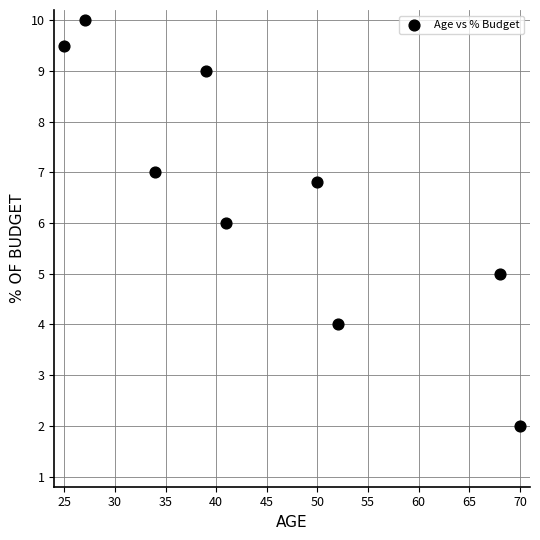

What is the range of X values (max minus min)?

45.0